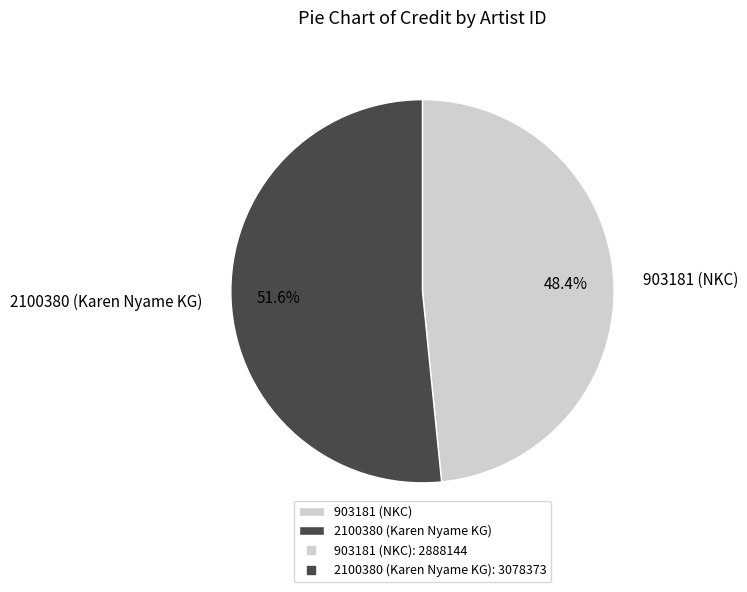

To the nearest percent, what is the combined percentage of 903181 (NKC) and 2100380 (Karen Nyame KG)?

100%